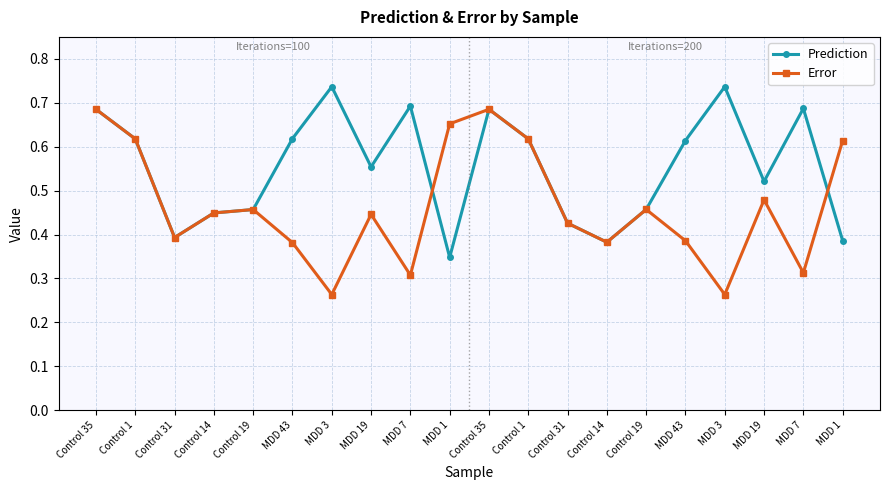

List the series in order of their overall mean, highest first.

Prediction, Error